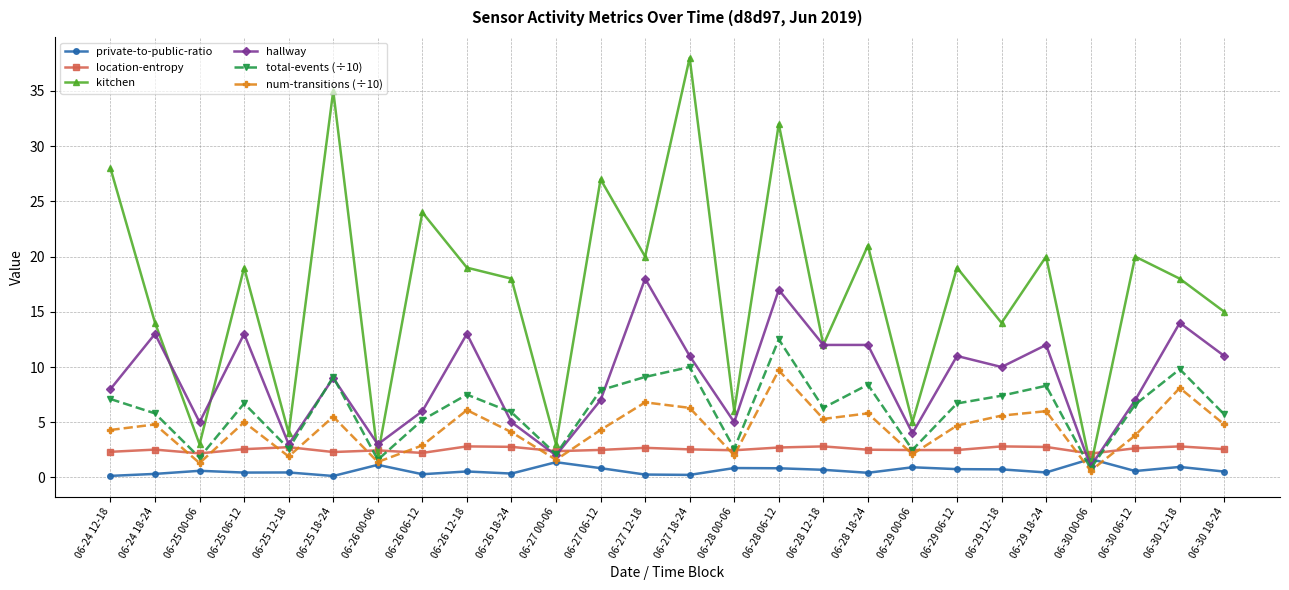

True or false: total-events (÷10) has more than 0 points higher than both neighbors.

True